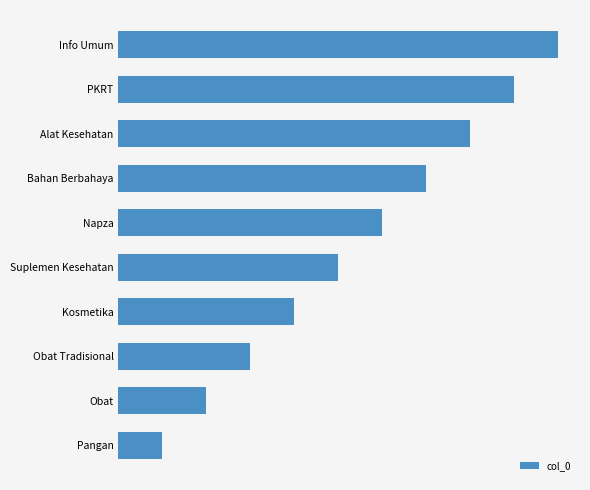

What is the difference between the second highest and second lowest values?

7